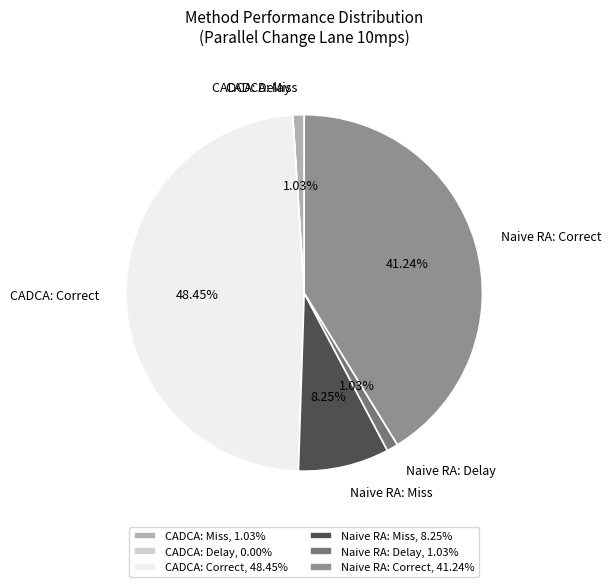

Does any single category account for the majority?

No